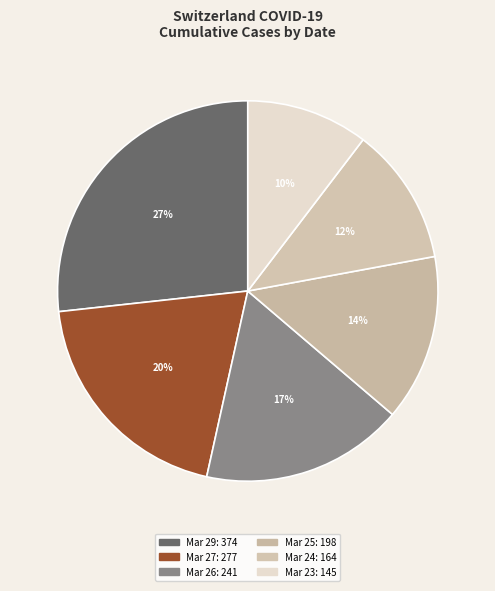

Count the number of slices in the pie.

6